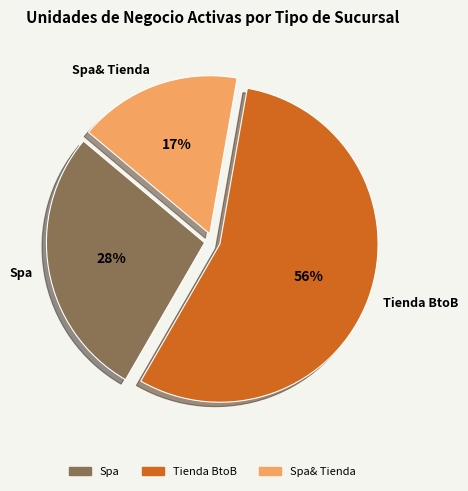

Is it true that Spa is 41% of the pie?

False